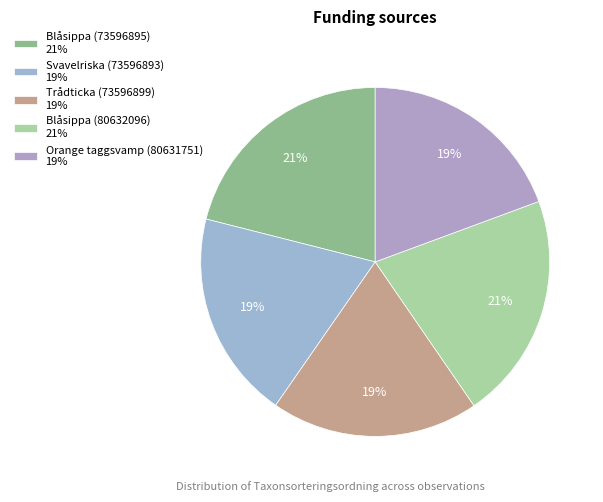

Is Svavelriska (73596893) the majority of the pie?

No